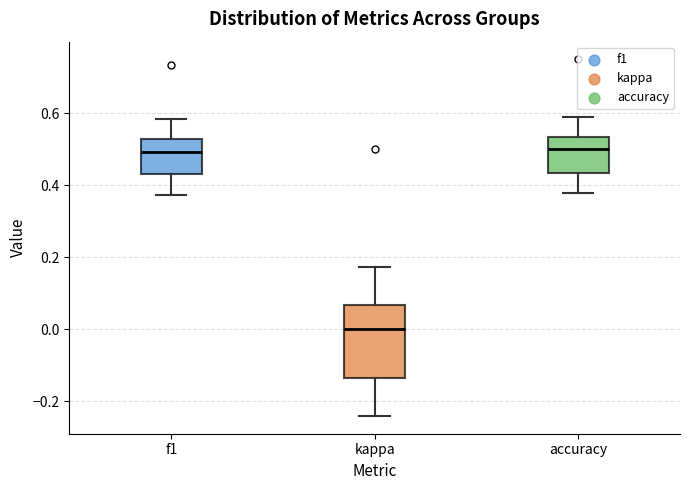

Reading left to right, transcribe this box plot: for each box, give where its median line is, the range the box spans, and where its two whiskers end, as read against the y-axis. The values are not printed on the chart, so give them approximately, as read against the axis.

f1: median 0.50, box 0.44 to 0.52, whiskers 0.38 to 0.58
kappa: median 0.00, box -0.14 to 0.06, whiskers -0.24 to 0.18
accuracy: median 0.50, box 0.44 to 0.54, whiskers 0.38 to 0.60